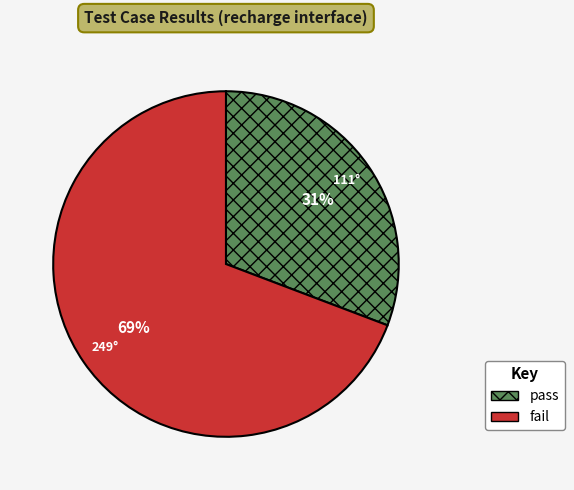

Which slice is the largest?

fail